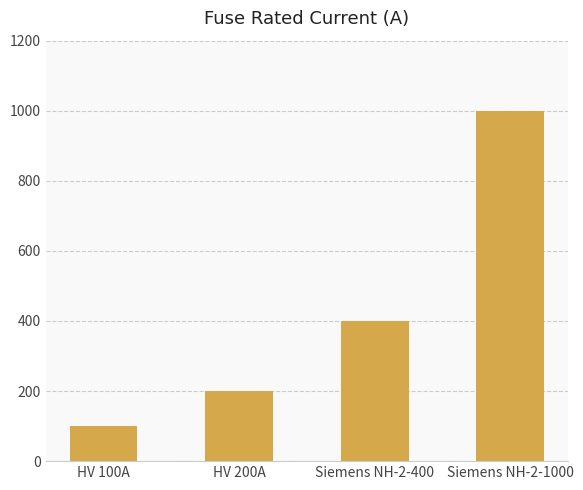

The value at HV 200A is 100. True or false?

False